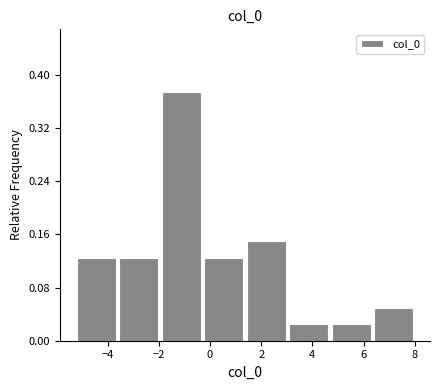

Reading left to right, list every bar in this chart as the range it spans on the x-axis followed by its height. Neither the bar edges nor the heights are printed on the chart, so give them approximately, as read against the axes.

-5.2 to -3.6: 0.13
-3.6 to -1.8: 0.13
-1.8 to -0.2: 0.38
-0.2 to 1.4: 0.13
1.4 to 3.0: 0.15
3.0 to 4.8: 0.03
4.8 to 6.4: 0.03
6.4 to 8.0: 0.05